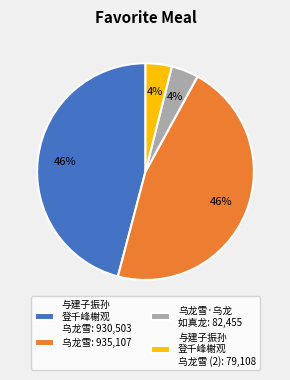

What is the ratio of the value at 乌龙雪: 935,107 to the value at 与建子振孙 登千峰榭观 乌龙雪: 930,503?

1.0